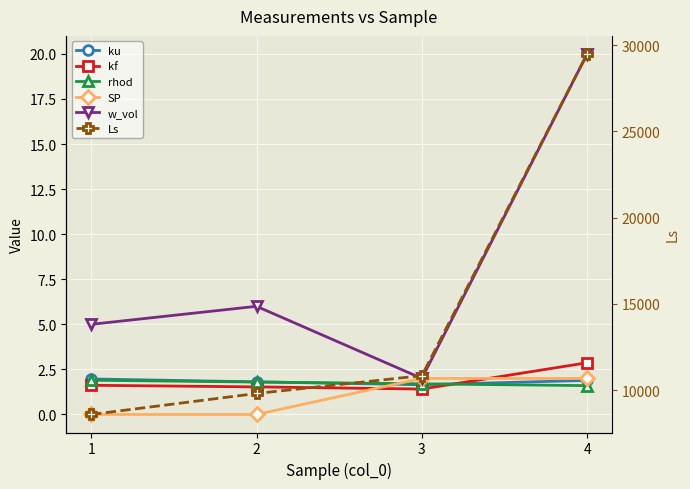

True or false: ku has more than 2 points higher than both neighbors.

False